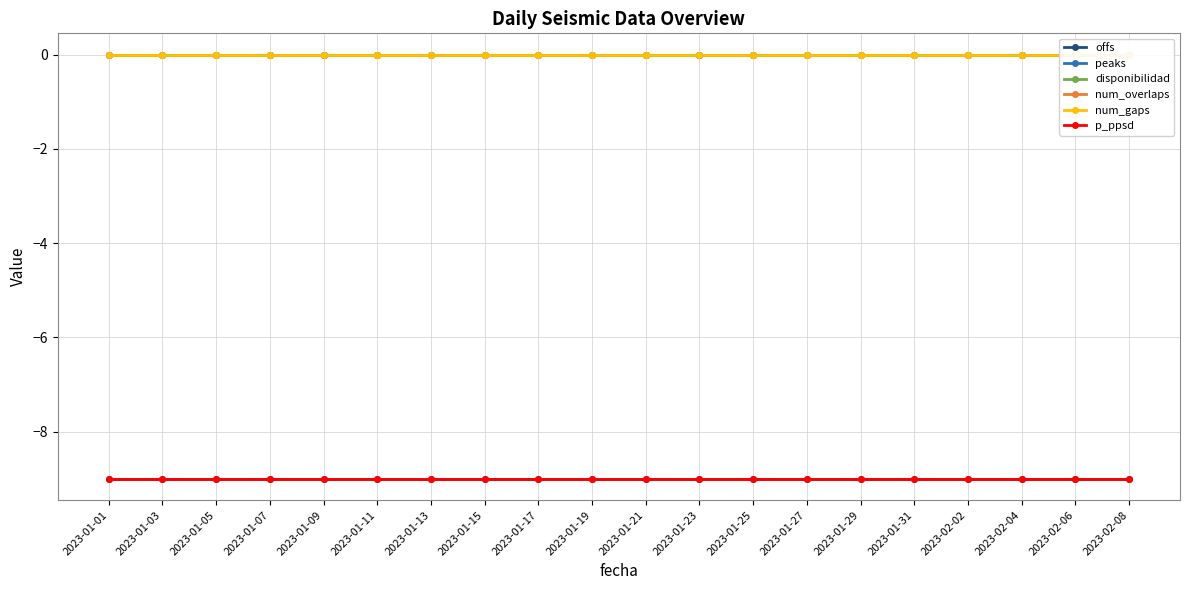

Which series has the widest spread of values?

offs